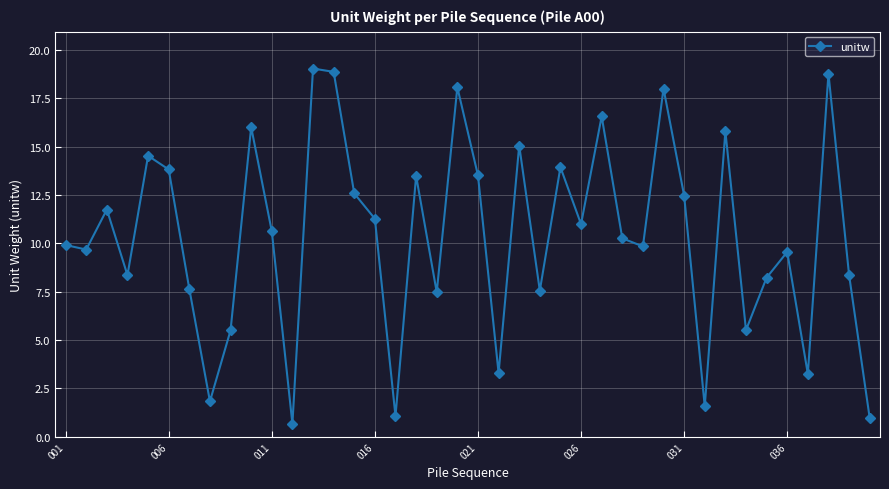

What is the minimum value shown in the chart?

0.7